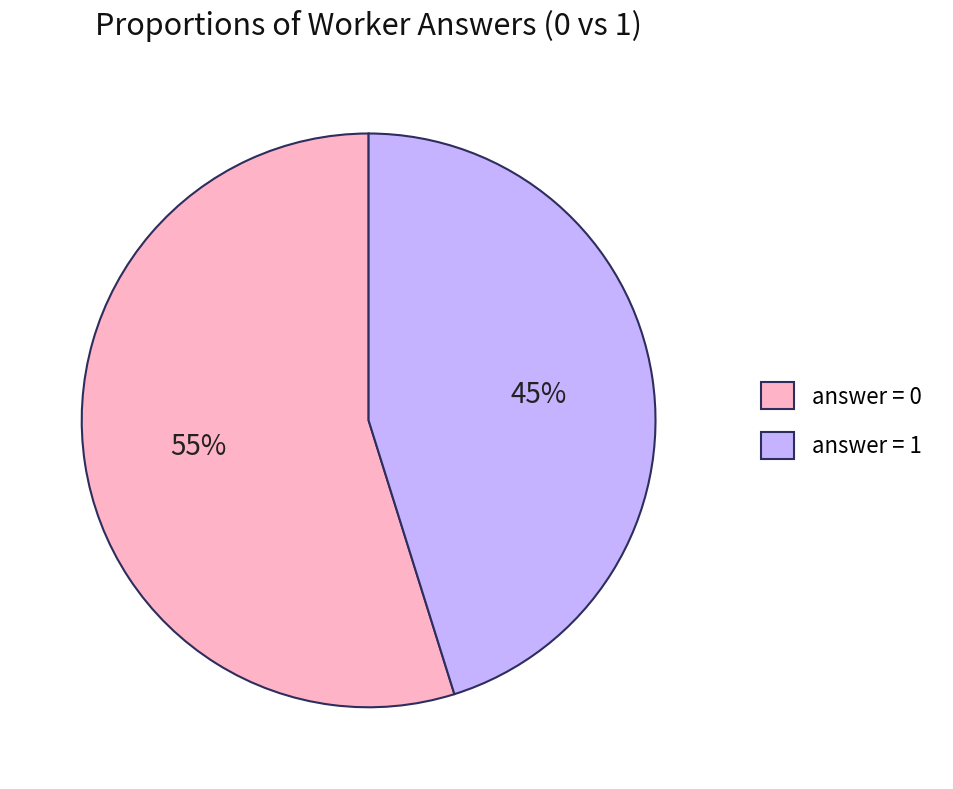

Which category has the smallest portion of the pie?

answer = 1